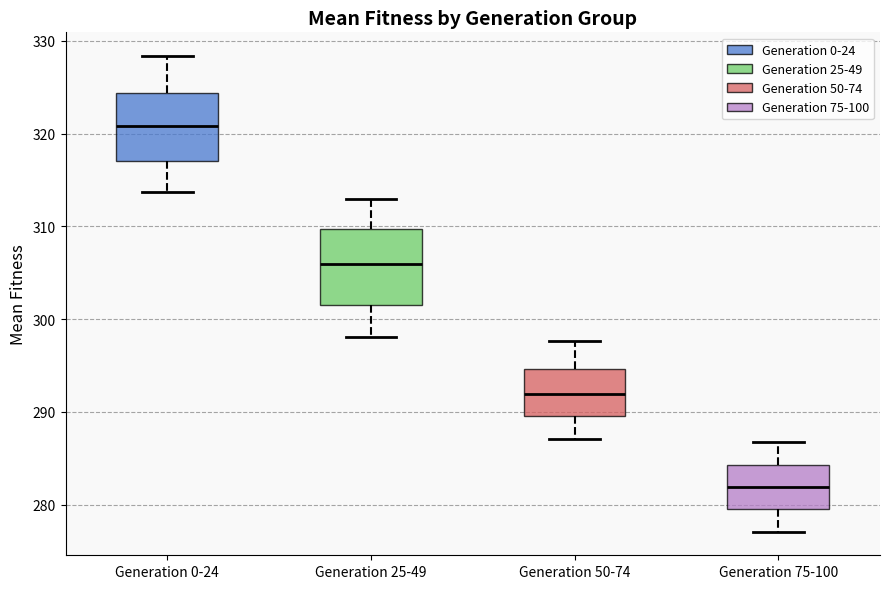

Where does the upper whisker of the box for Generation 75-100 end on the y-axis? The values are not printed on the chart, so give them approximately, as read against the axis.

287